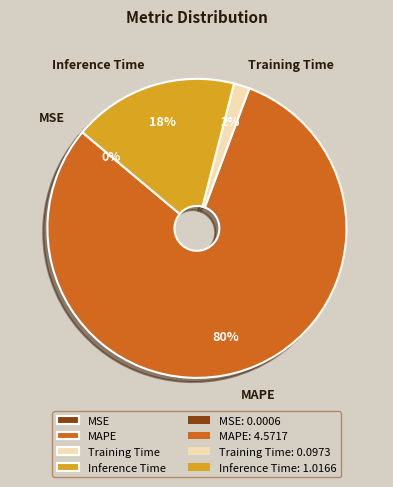

To the nearest percent, what is the average slice percentage?

25%